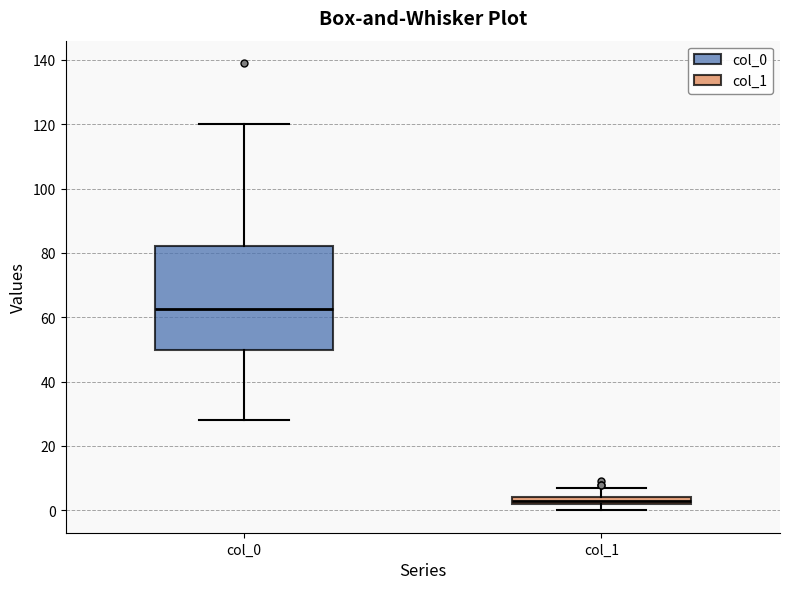

Which box has the lowest median line?

col_1